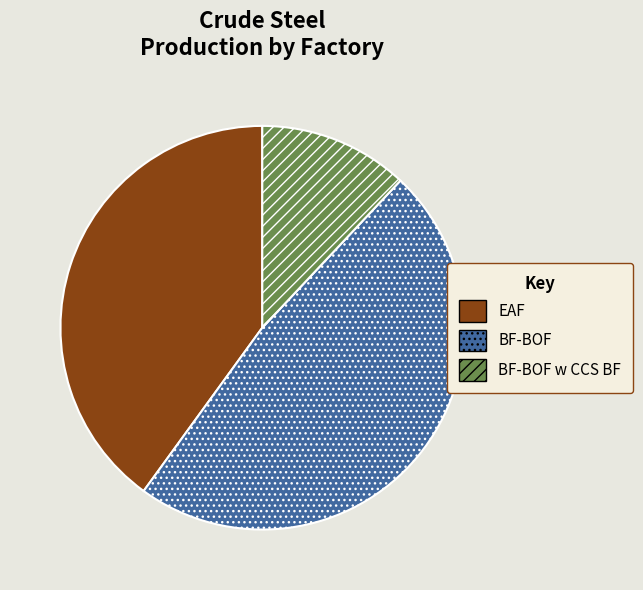

The EAF slice represents 40% of the pie. True or false?

True